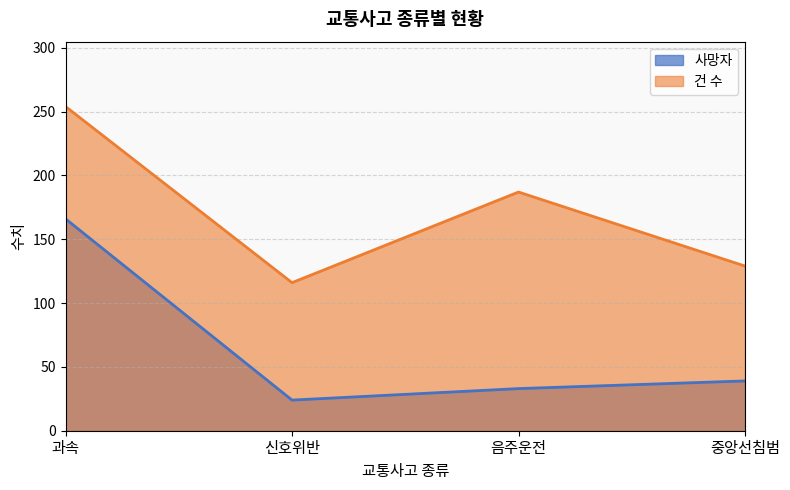

The 건 수 series shows 305 at 음주운전. True or false?

False